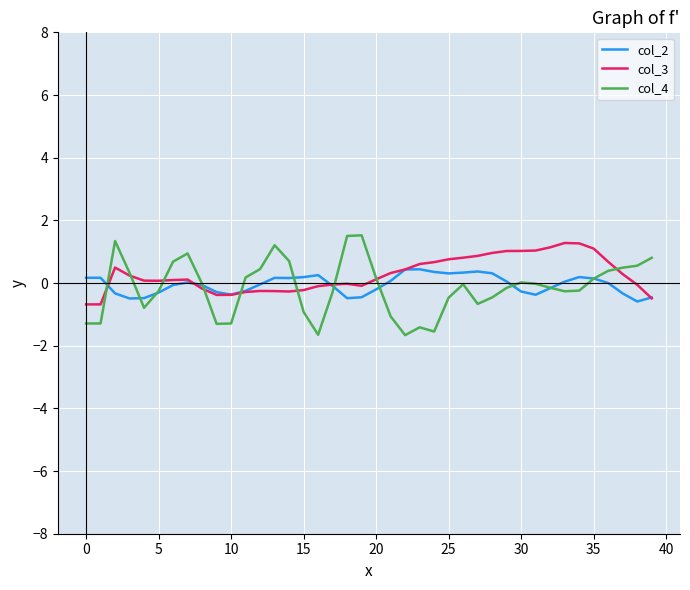

What is the minimum value shown in the chart?

-1.7